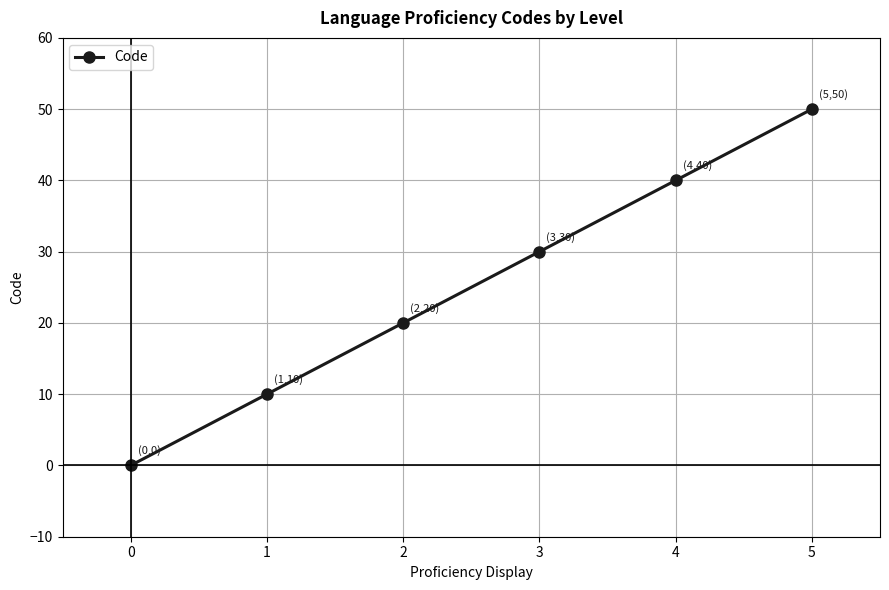

What is the value of the 3rd point from the left?

20